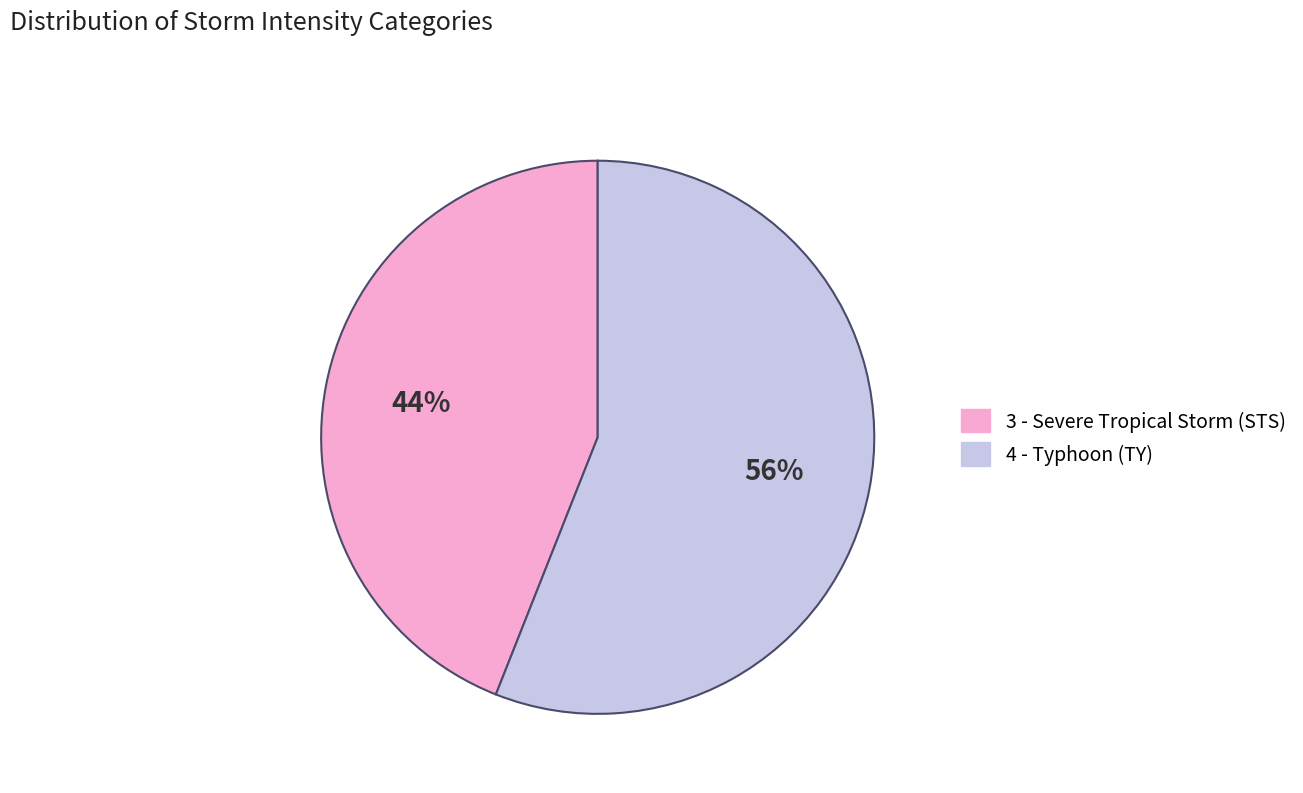

Is it true that 3 - Severe Tropical Storm (STS) is 44% of the pie?

True